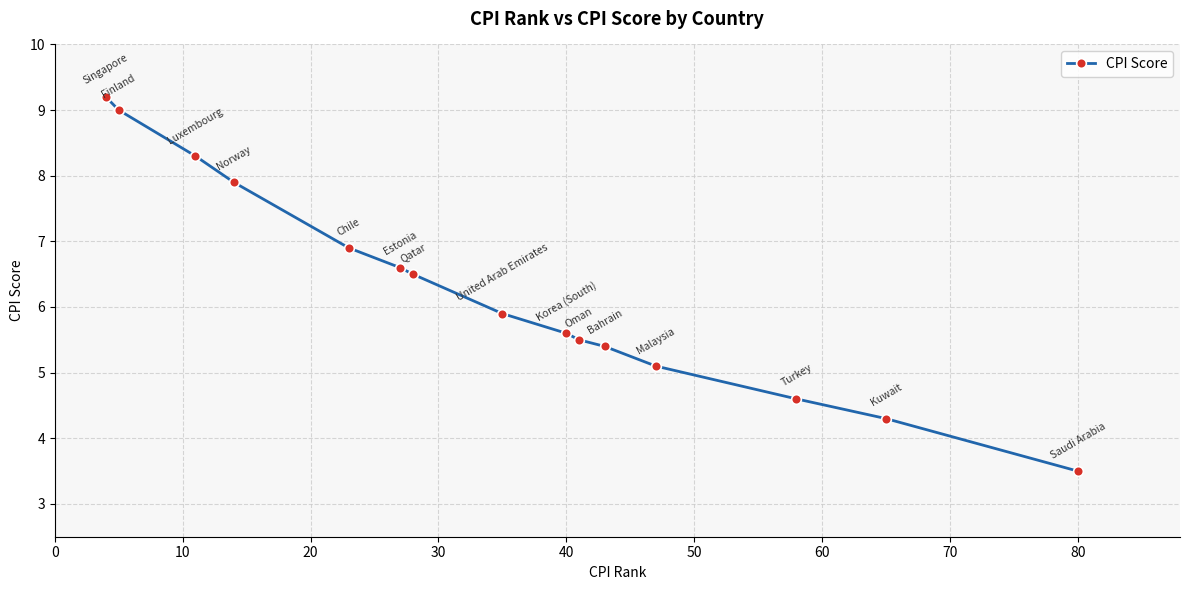

Count the number of data series in this chart.

1